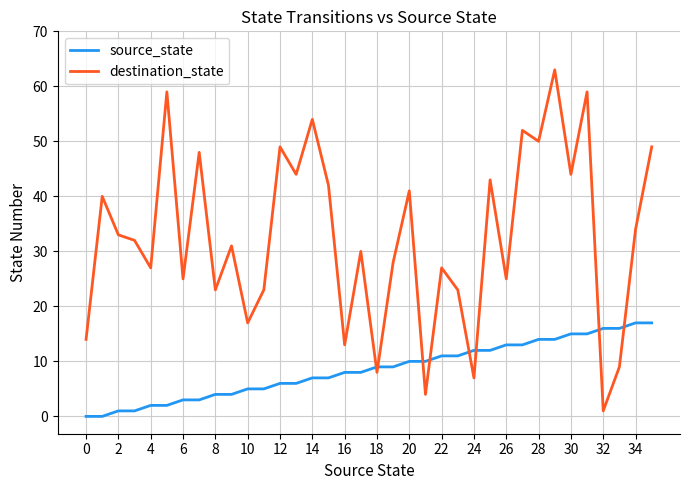

Which series has the largest range (max minus min)?

destination_state